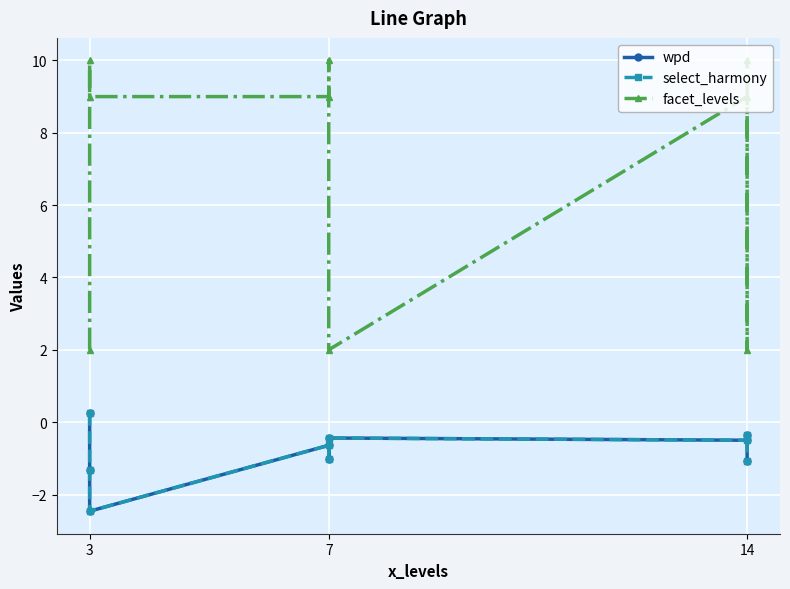

Is the value of wpd at 7 greater than the value of facet_levels at 3?

No